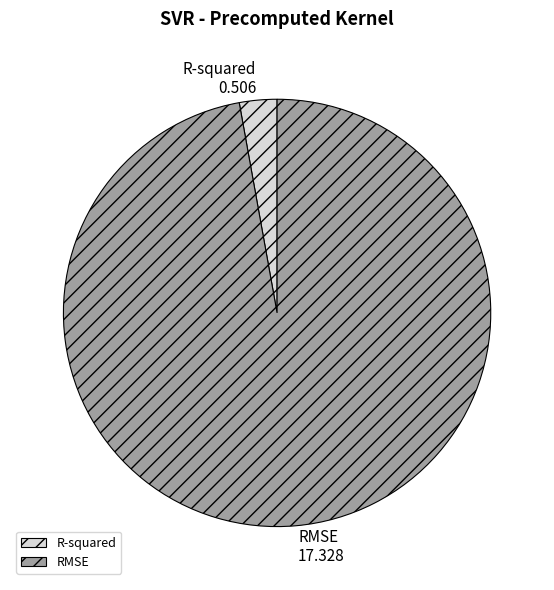

Count the number of slices in the pie.

2